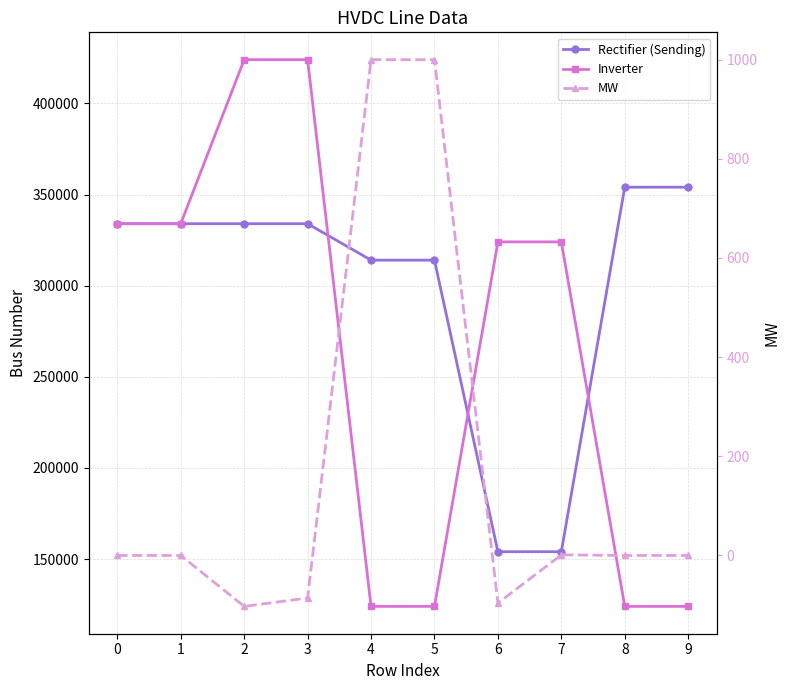

How many lines are shown in the chart?

3